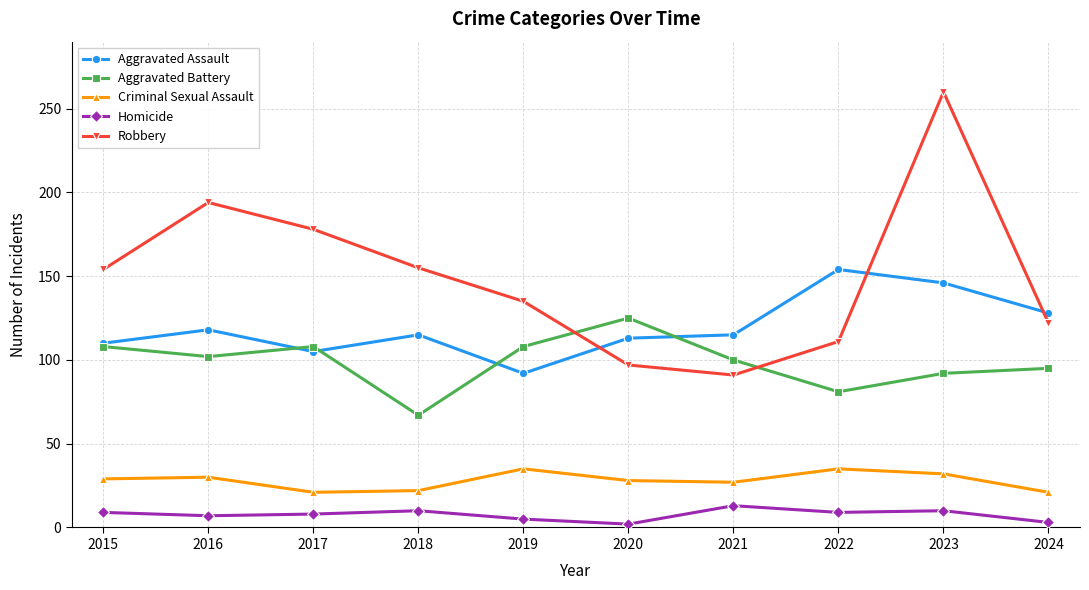

True or false: Criminal Sexual Assault and Aggravated Battery intersect in this chart.

False